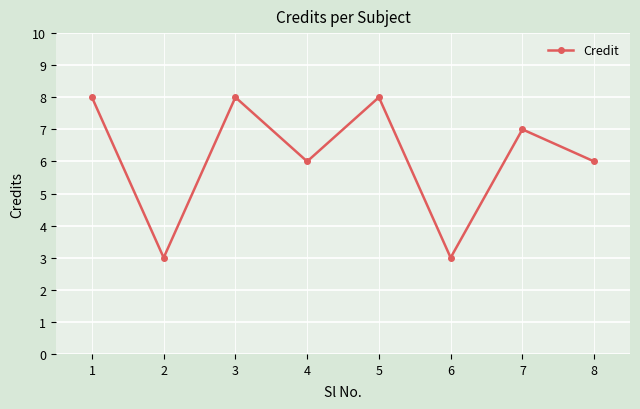

True or false: there are more than 0 points higher than both neighbors.

True